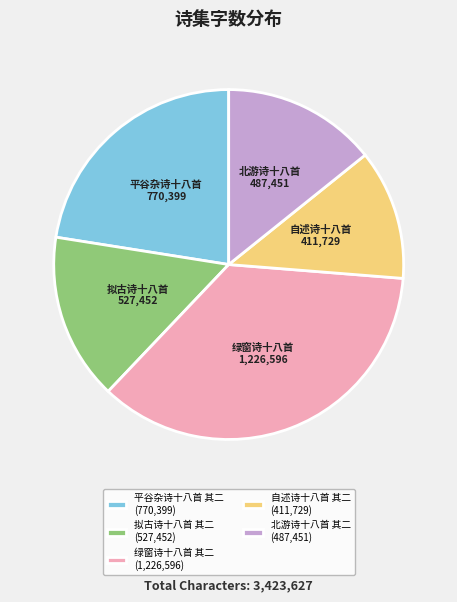

Is there any slice that represents more than half of the pie?

No